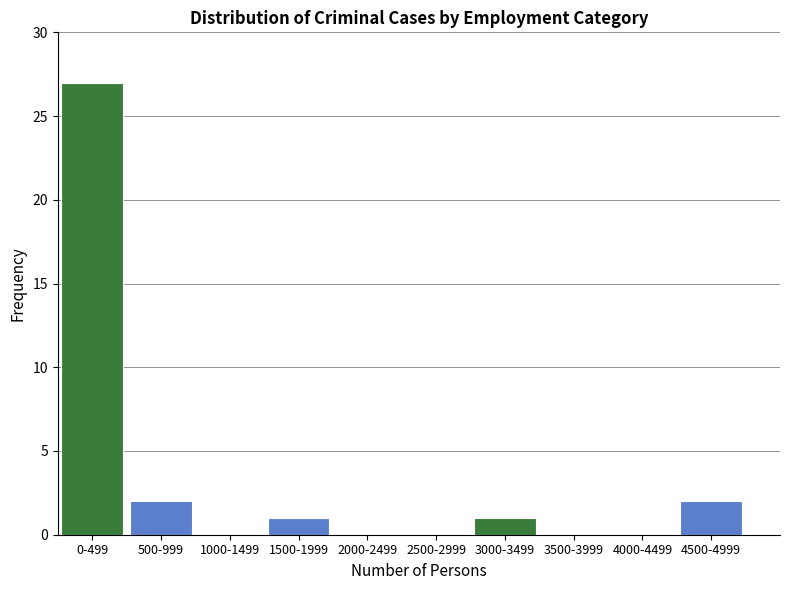

Reading left to right, transcribe all the data shown in this chart.

0-499=27	500-999=2	1000-1499=0	1500-1999=1	2000-2499=0	2500-2999=0	3000-3499=1	3500-3999=0	4000-4499=0	4500-4999=2